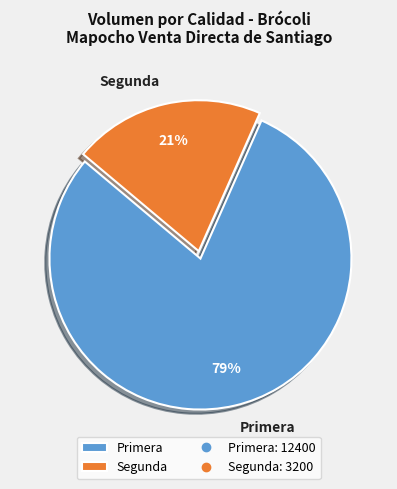

To the nearest percent, what is the average slice percentage?

50%